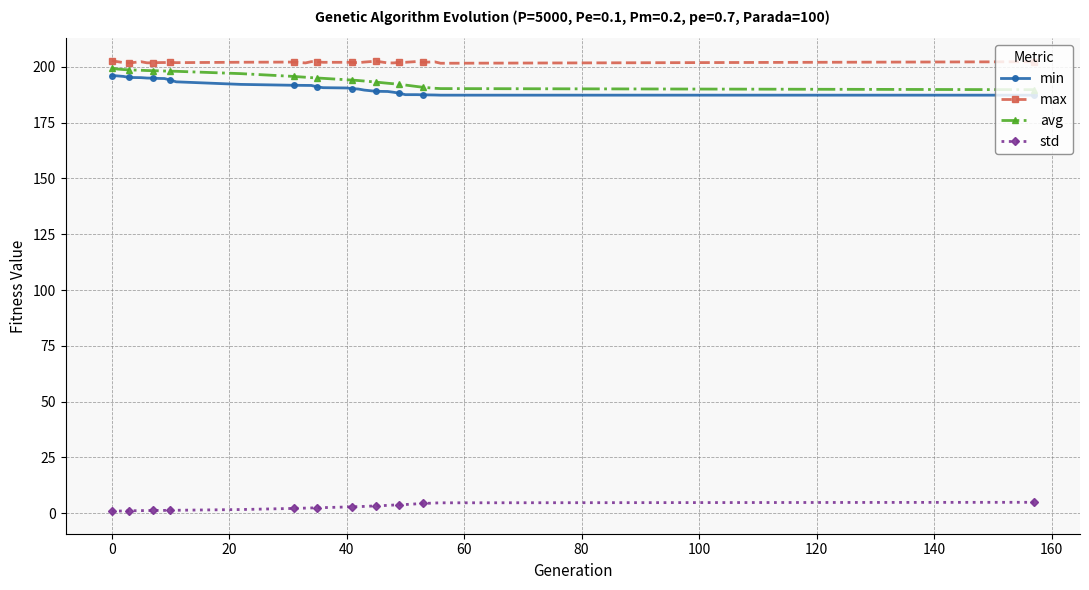

At how many categories does at least one series exceed 96?

31